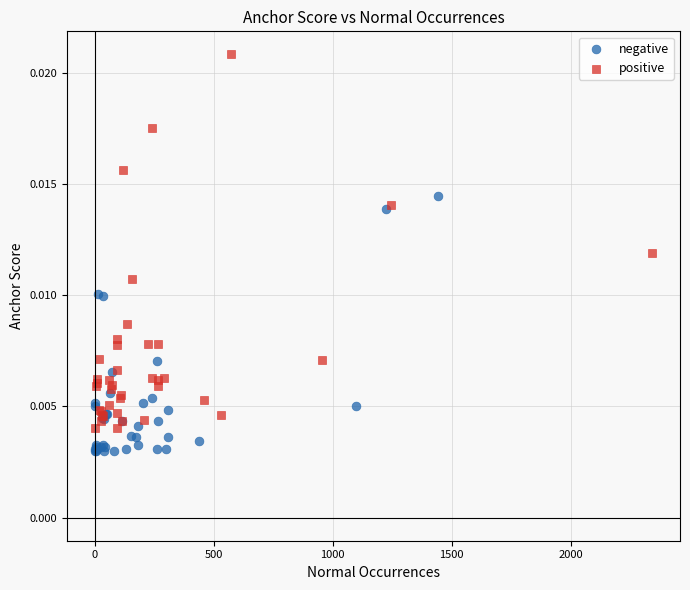

Which series reaches the maximum Y coordinate?

positive